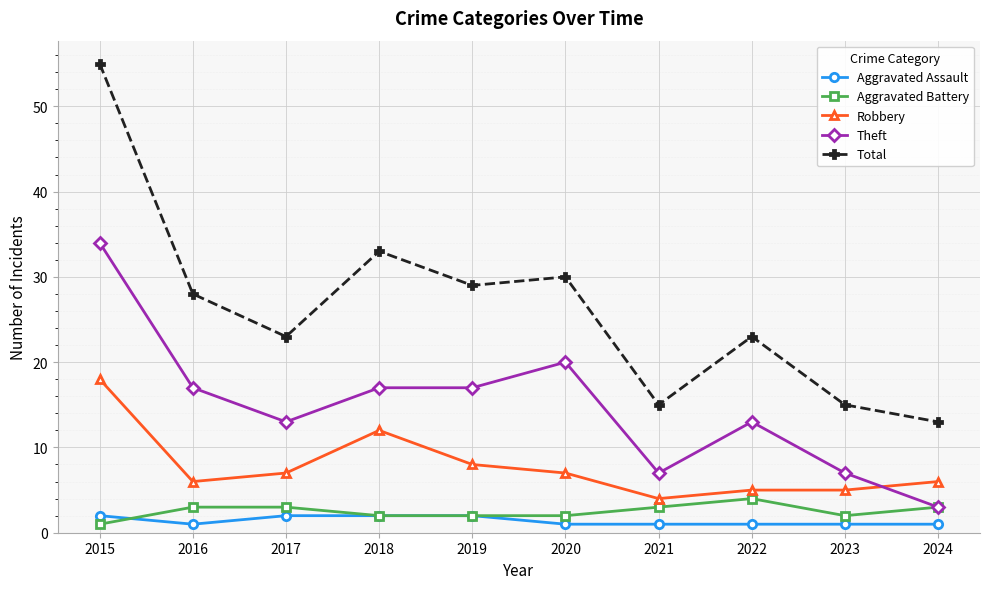

Read the Total value at 2019.

29